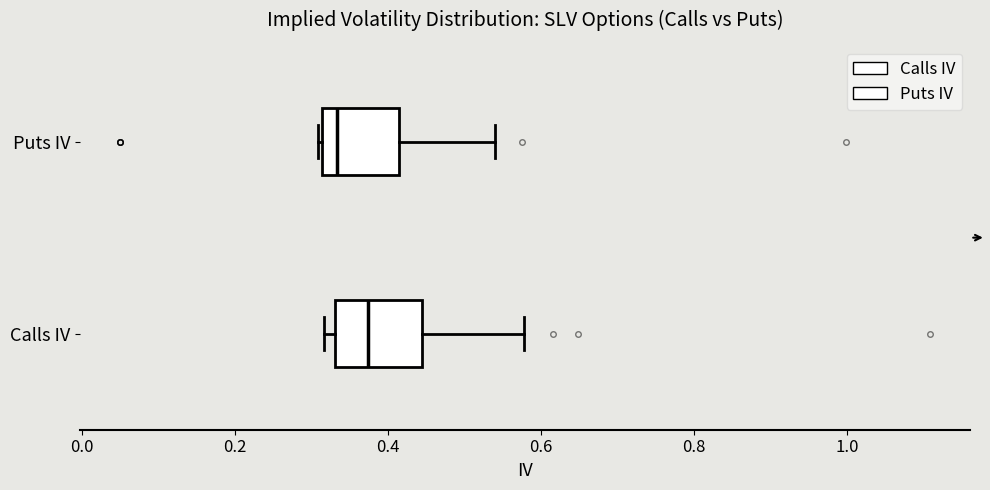

Reading bottom to top, transcribe this box plot: for each box, give where its median line is, the range the box spans, and where its two whiskers end, as read against the x-axis. The values are not printed on the chart, so give them approximately, as read against the axis.

Calls IV: median 0.38, box 0.34 to 0.44, whiskers 0.32 to 0.58
Puts IV: median 0.34, box 0.32 to 0.42, whiskers 0.30 to 0.54